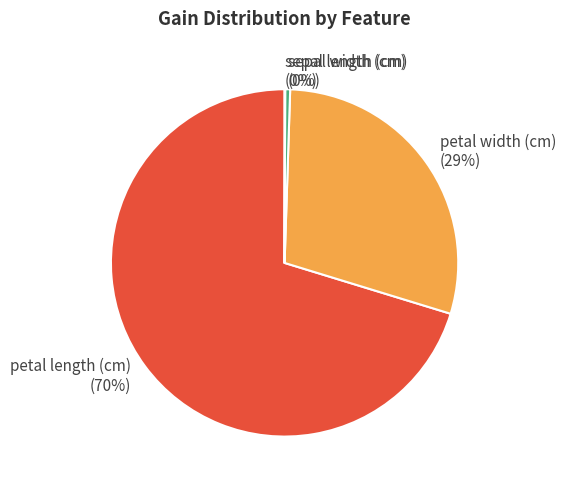

Is there a majority slice in this chart?

Yes